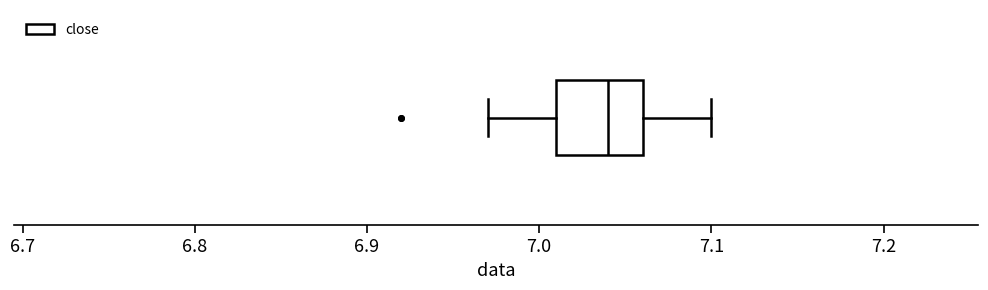

Transcribe this box plot: give where the median line is, the range the box spans, and where the two whiskers end, as read against the x-axis. The values are not printed on the chart, so give them approximately, as read against the axis.

median 7.04, box 7.01 to 7.06, whiskers 6.97 to 7.10